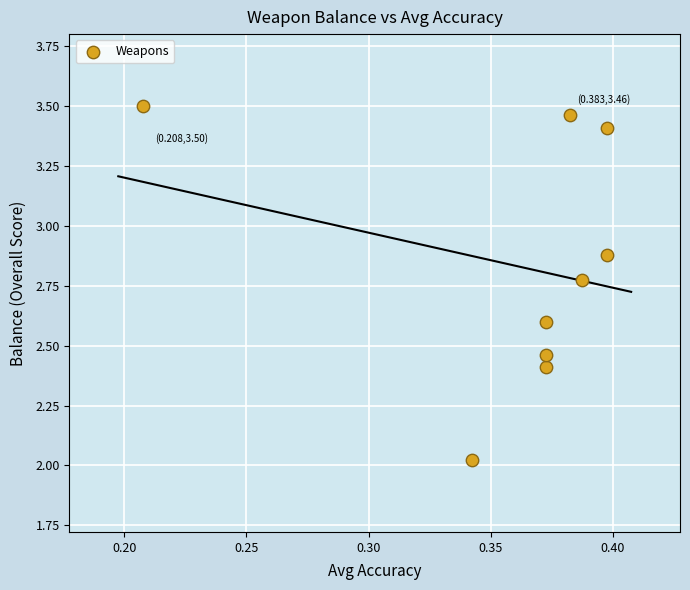

What is the range of Y values (max minus min)?

1.5